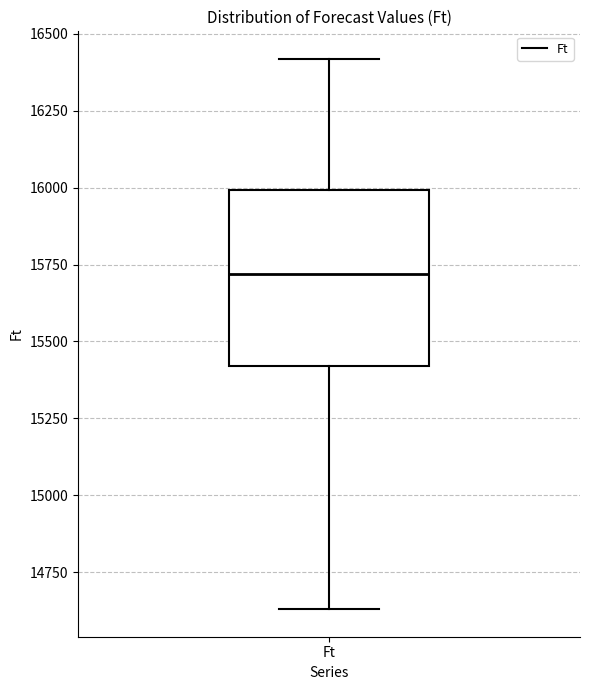

Transcribe this box plot: give where the median line is, the range the box spans, and where the two whiskers end, as read against the y-axis. The values are not printed on the chart, so give them approximately, as read against the axis.

median 15700, box 15400 to 16000, whiskers 14650 to 16400